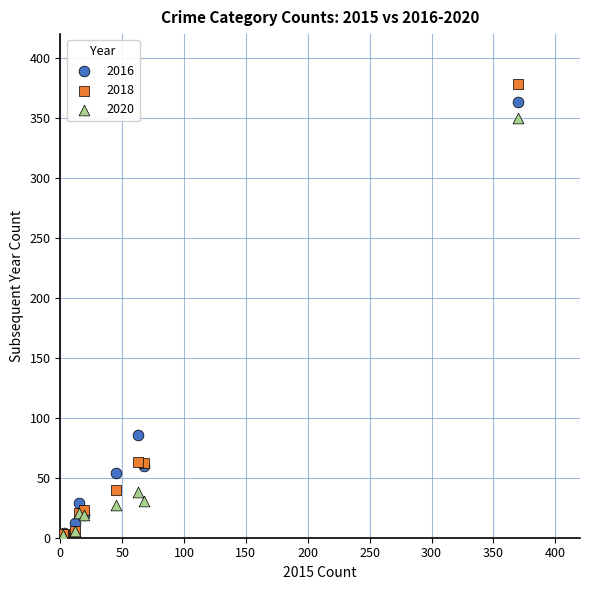

In the 2020 series, what Y value is closest to 175?

38